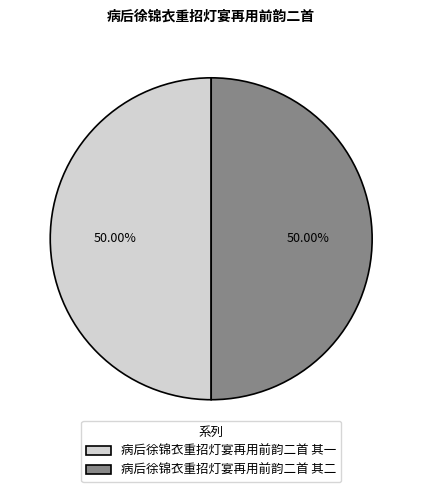

What is the ratio of the value at 病后徐锦衣重招灯宴再用前韵二首 其二 to the value at 病后徐锦衣重招灯宴再用前韵二首 其一?

1.0